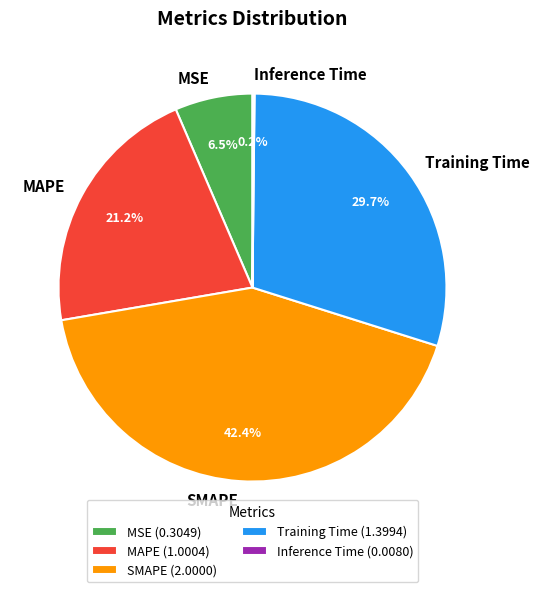

The Training Time slice represents 21% of the pie. True or false?

False